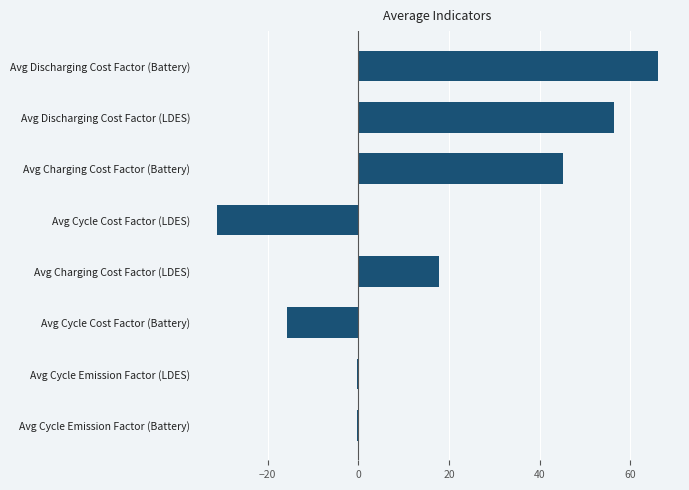

What is the sum of all values?

137.9